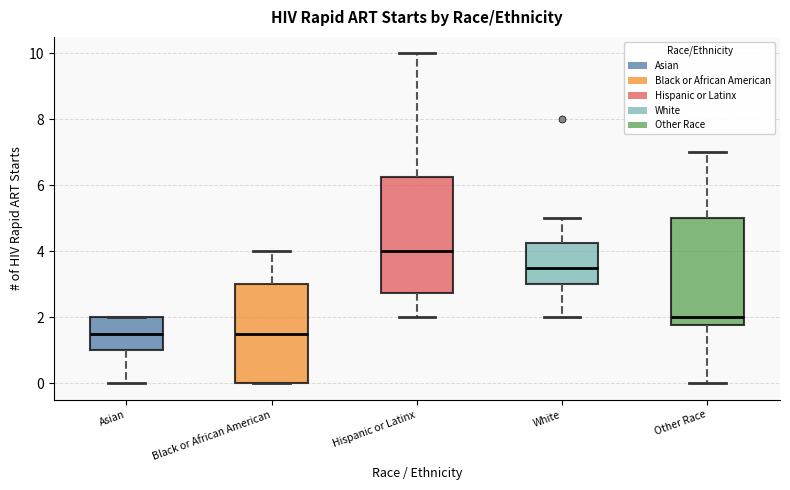

Comparing the boxes themselves (not the whiskers), which one is the tallest?

Hispanic or Latinx